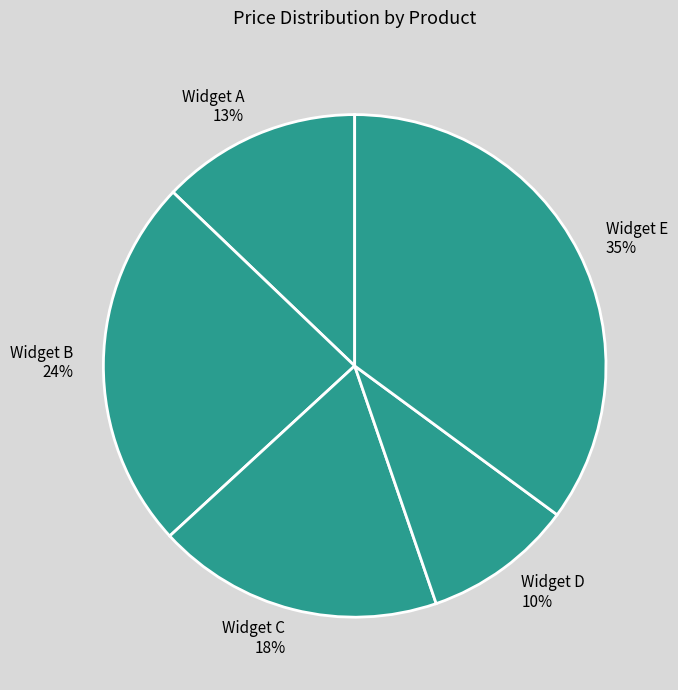

The Widget D slice represents 10% of the pie. True or false?

True